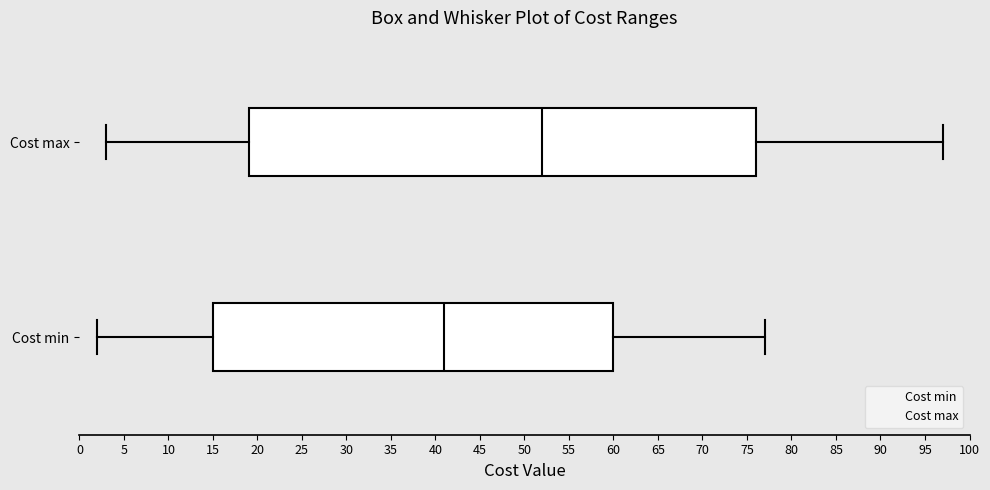

Reading bottom to top, read every box against the x-axis: the position of its median line, the range the box covers, and the ends of its whiskers. The values are not printed on the chart, so give them approximately, as read against the axis.

Cost min: median 41, box 15 to 60, whiskers 2 to 77
Cost max: median 52, box 19 to 76, whiskers 3 to 97